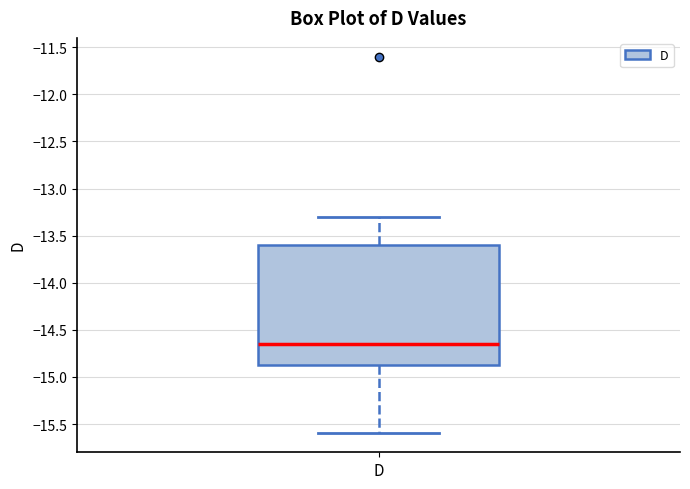

Where is the lower edge of the box for D on the y-axis? The values are not printed on the chart, so give them approximately, as read against the axis.

-14.85